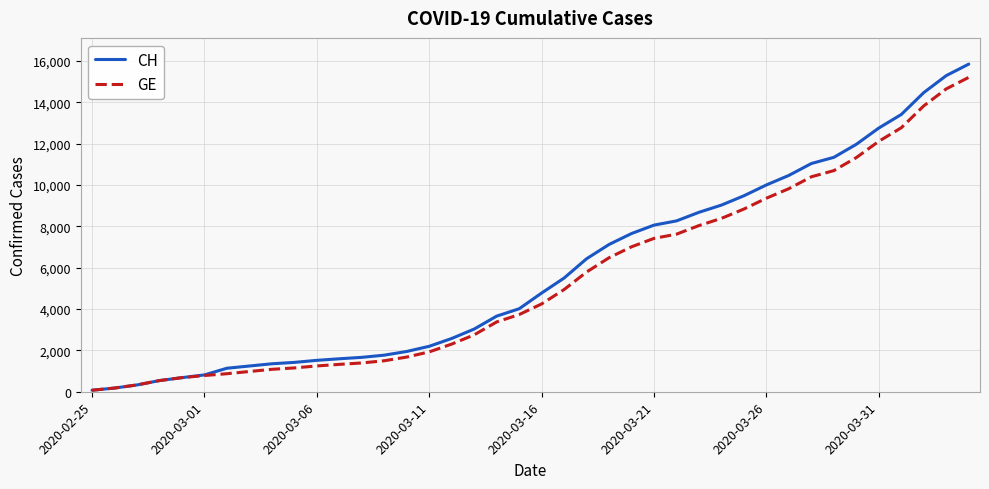

How many lines are shown in the chart?

2